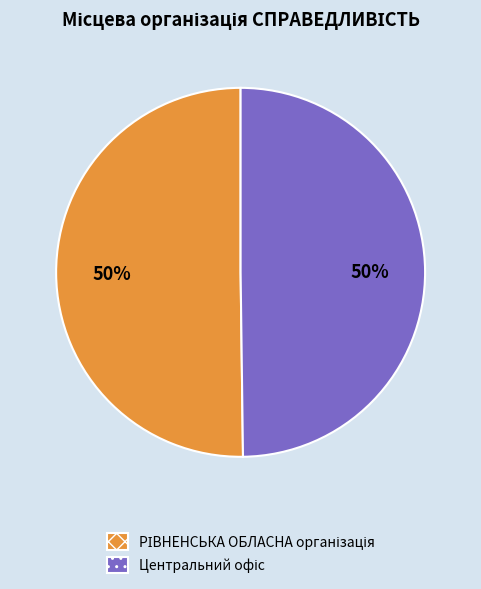

What is the change in value from РІВНЕНСЬКА ОБЛАСНА організація to Центральний офіс?

-329136